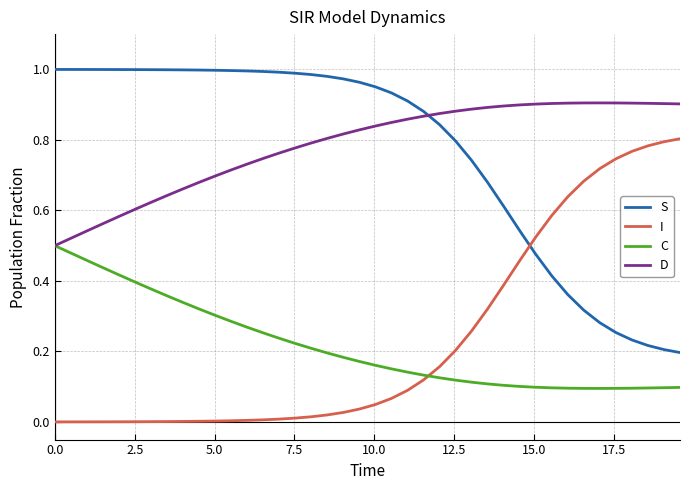

True or false: S and C cross at least once.

False